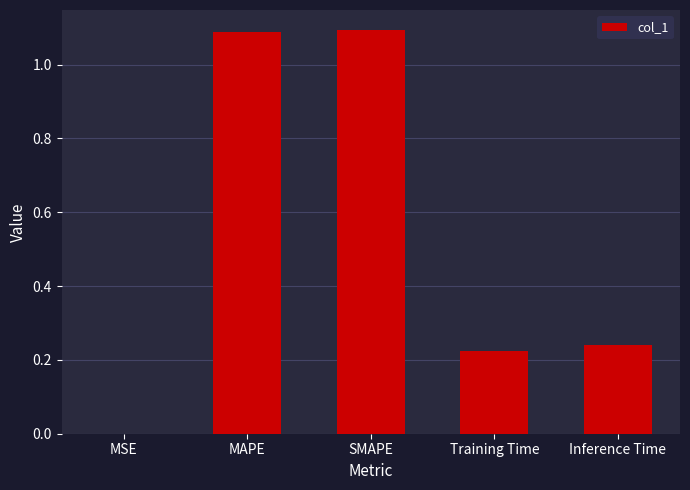

What is the change in value from SMAPE to Inference Time?

-0.9